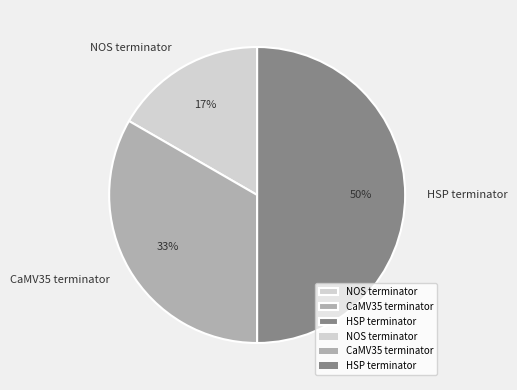

True or false: NOS terminator accounts for 30% of the total.

False